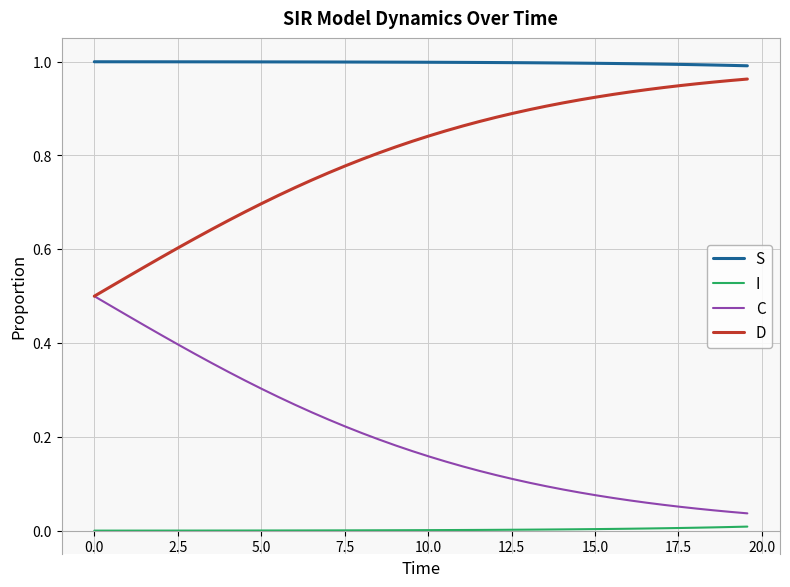

Rank the series by their average value, from lowest to highest.

I, C, D, S